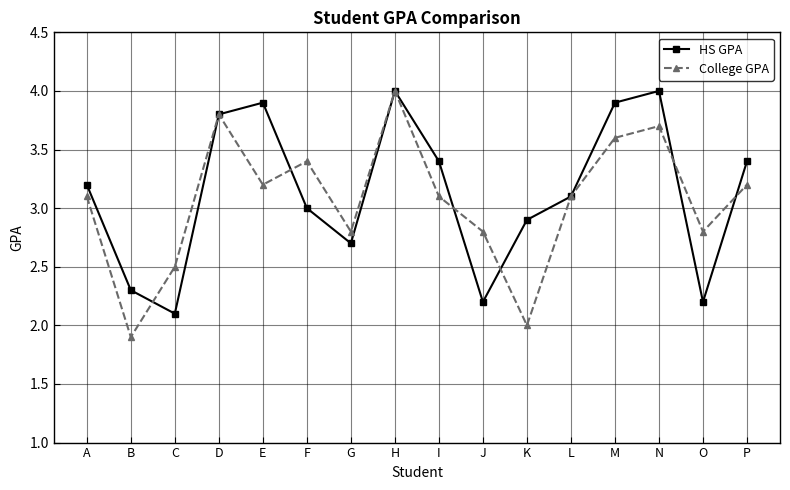

At which category does College GPA reach its first local peak?

D